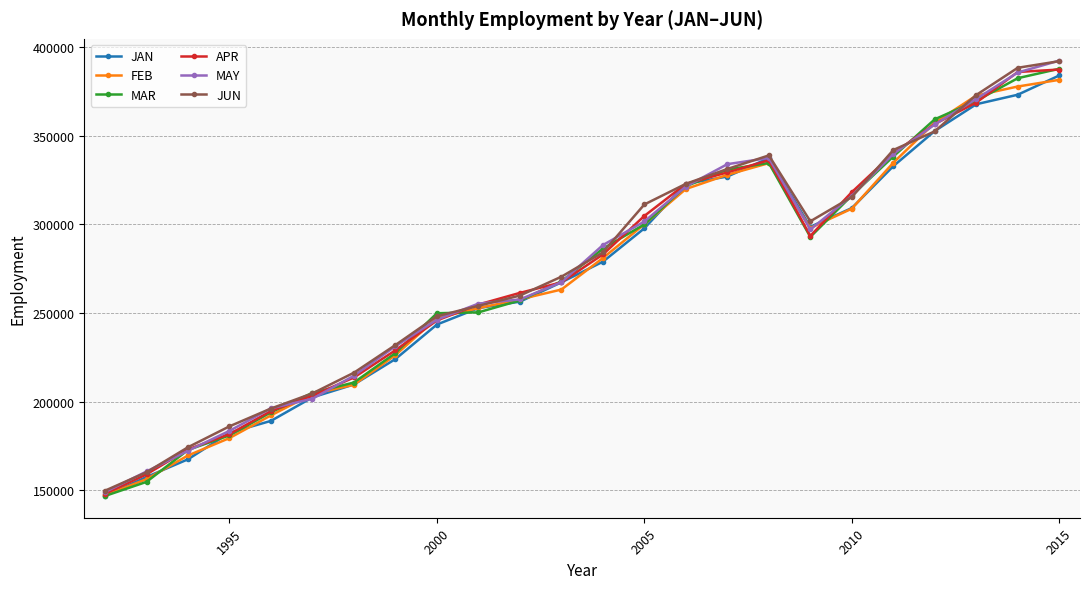

What is the greatest value displayed?

392268